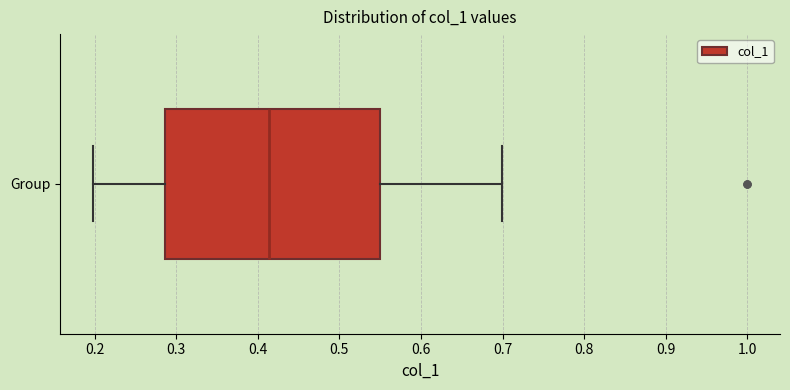

Where is the right edge of the box for Group on the x-axis? The values are not printed on the chart, so give them approximately, as read against the axis.

0.55